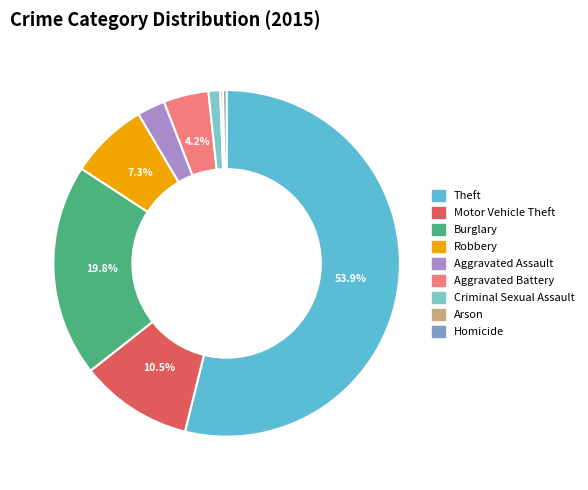

Is it true that Burglary is 20% of the pie?

True